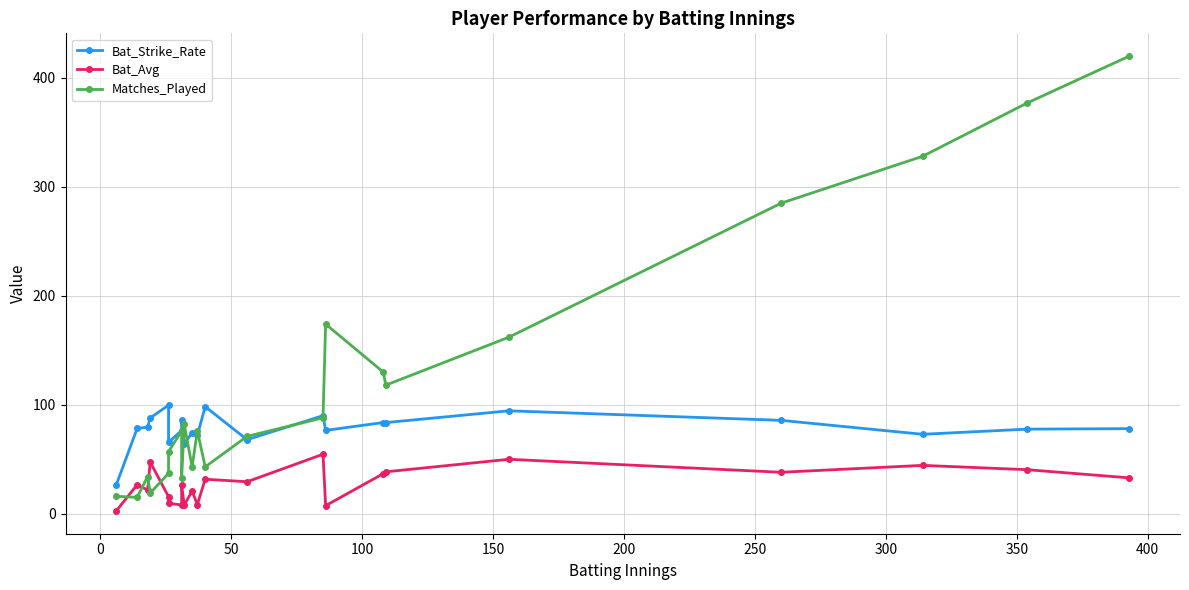

List the series in order of their overall mean, lowest first.

Bat_Avg, Bat_Strike_Rate, Matches_Played